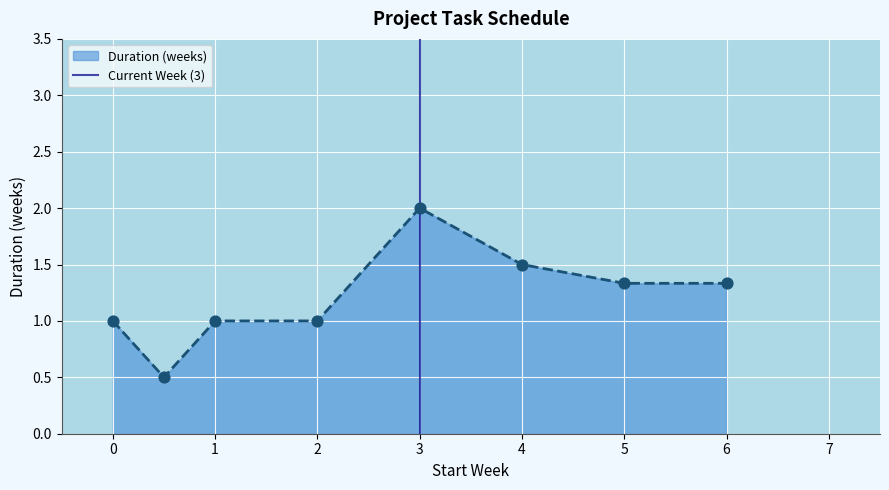

The value of Duration (weeks) at 5 is 0.9. True or false?

False